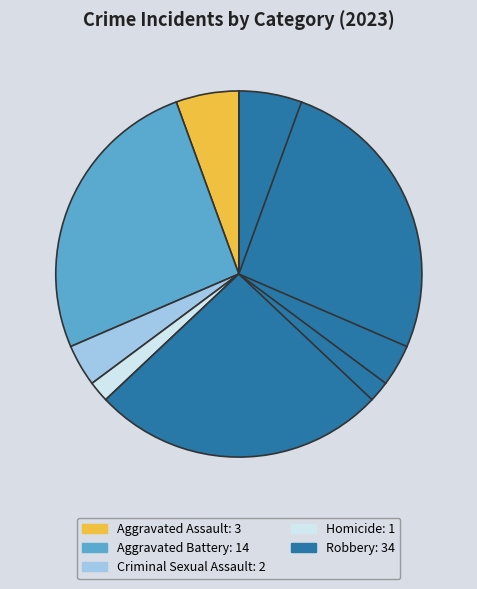

Is Robbery the majority of the pie?

Yes